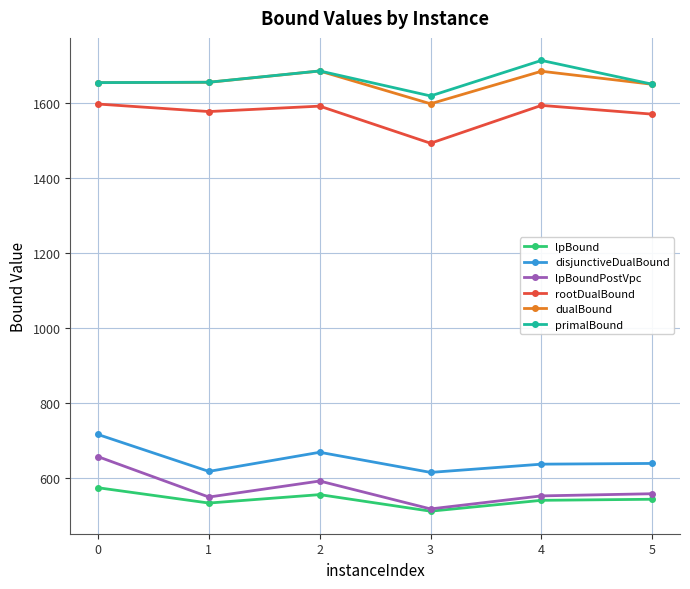

What is the sum of the primalBound values at 0 and 1?

3307.0